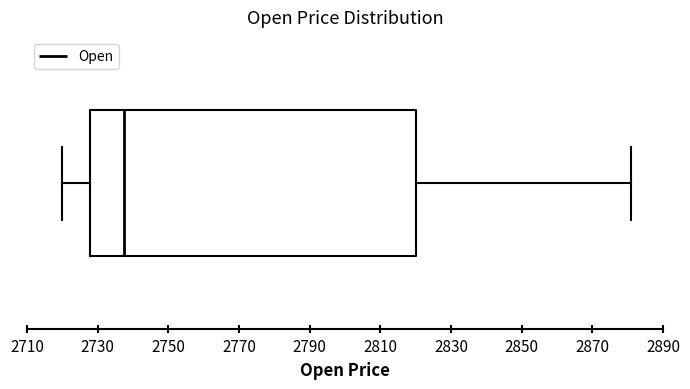

Where is the left edge of the box on the x-axis? The values are not printed on the chart, so give them approximately, as read against the axis.

2728